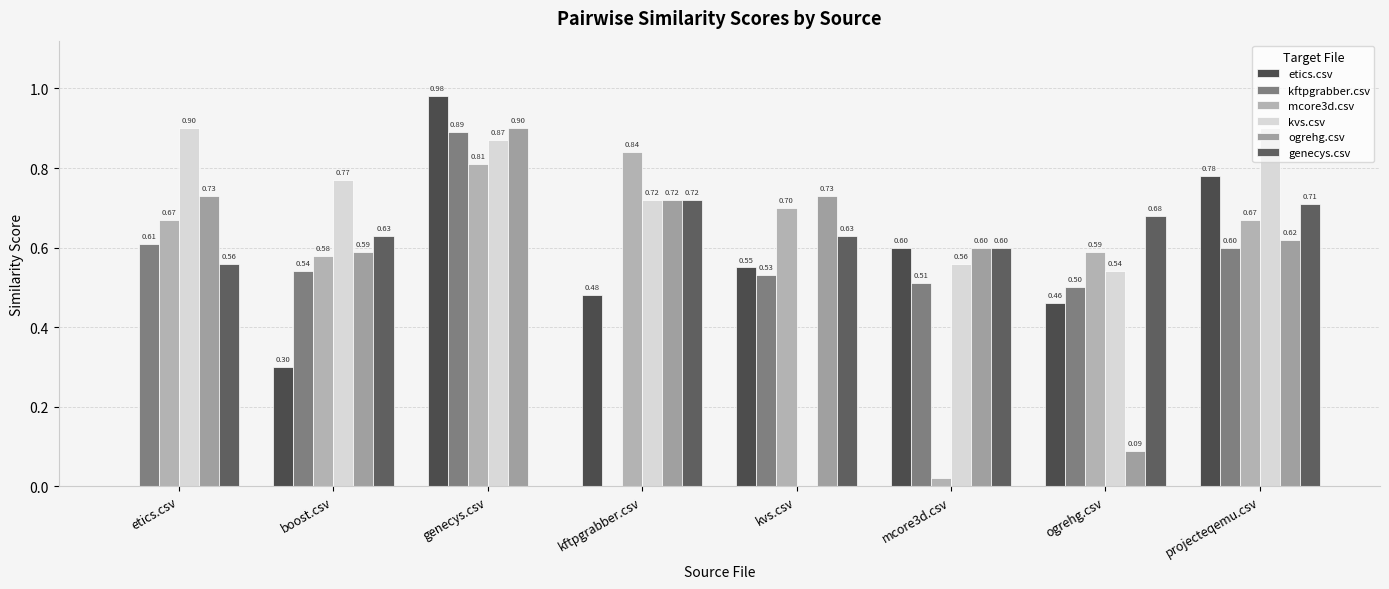

How many groups of bars are there?

8